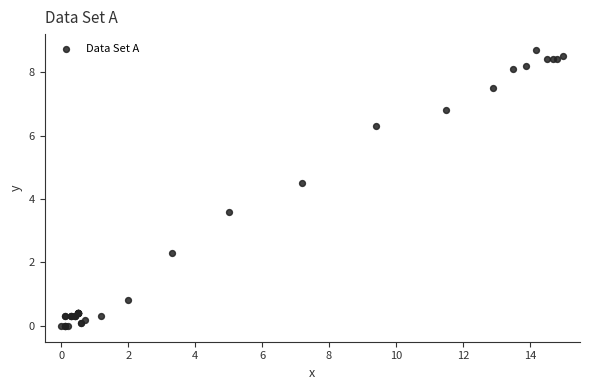

What Y value in the scatter plot is closest to 4?

3.6